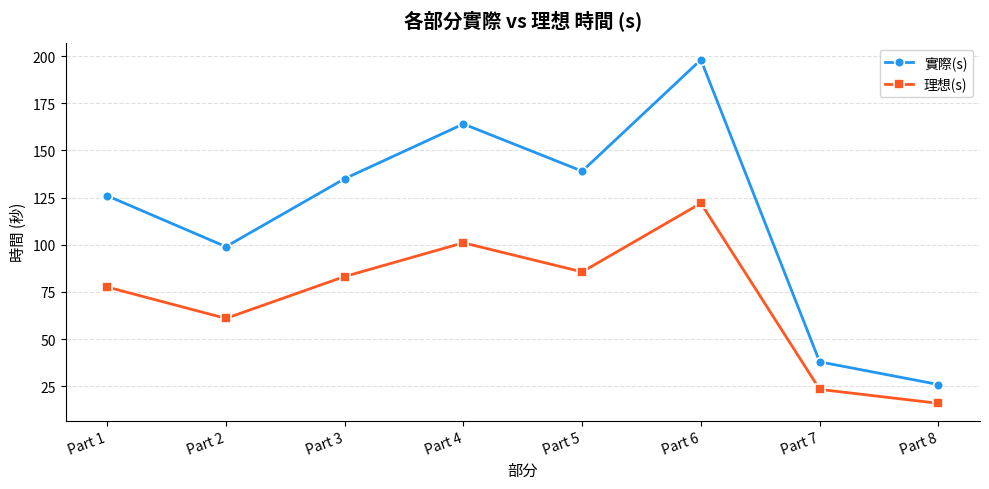

Reading right to left, what are all the values shown in this chart?

實際(s): 26.0	38.0	198.0	139.0	164.0	135.0	99.0	126.0
理想(s): 16.0	23.4	122.0	85.7	101.1	83.2	61.0	77.6